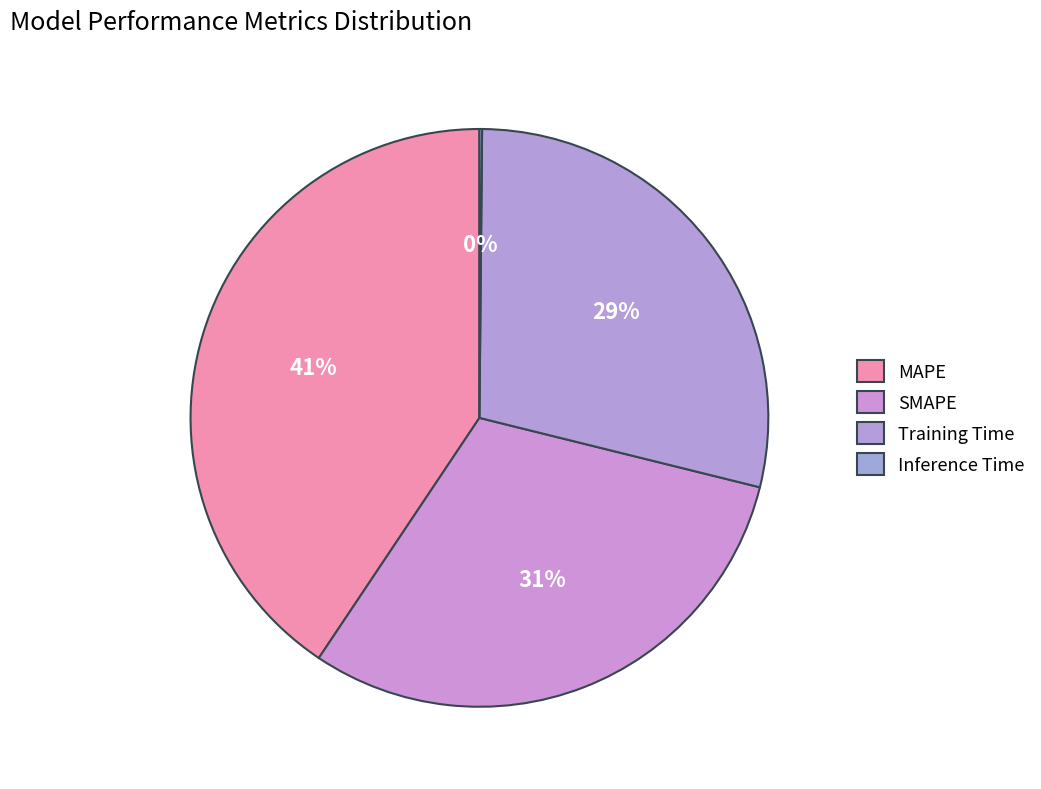

Which slice is the smallest?

Inference Time